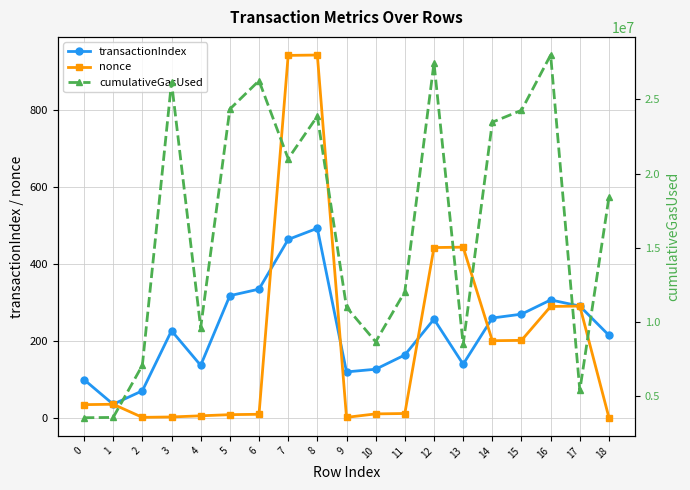

Where is the first local minimum for transactionIndex?

1